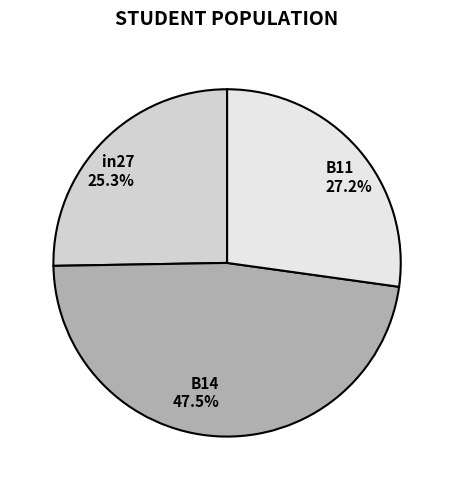

Rank the categories by value from lowest to highest.

in27, B11, B14